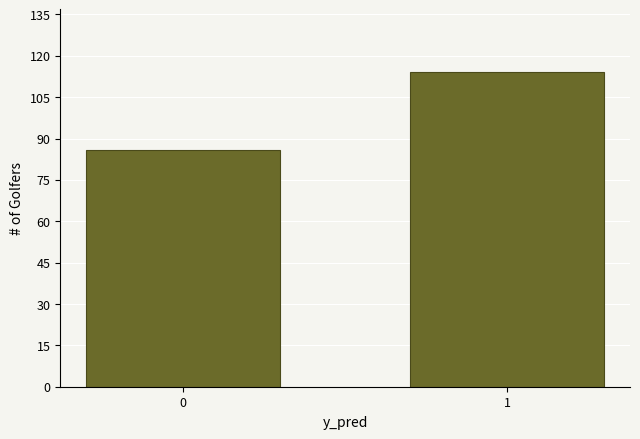

Reading left to right, extract all data points from this chart.

0=86	1=114